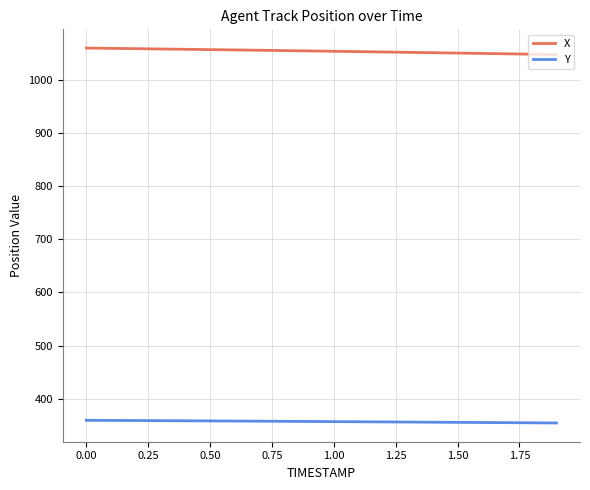

True or false: X and Y cross at least once.

False